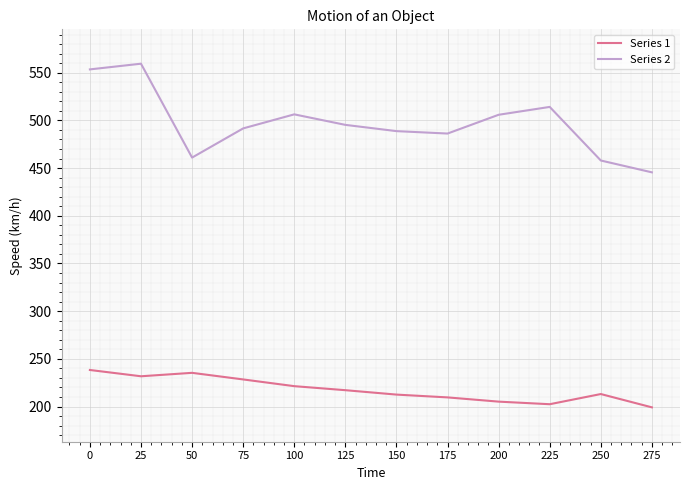

Is it true that Series 2 equals 891.1 at 25?

False